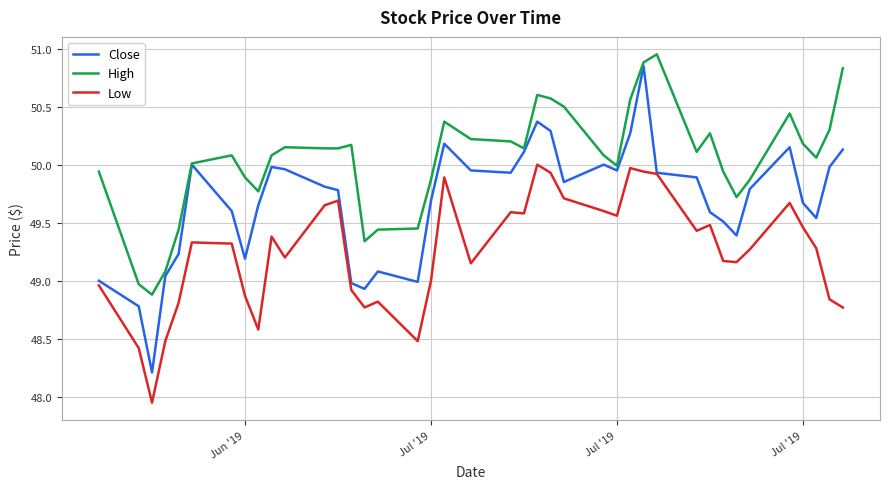

Which series has the largest range (max minus min)?

Close